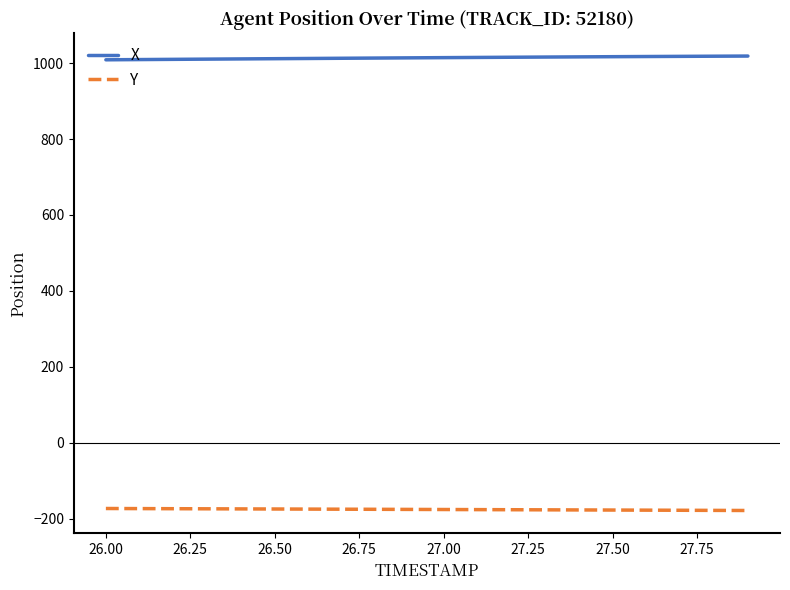

Which series has the largest total across all categories?

X